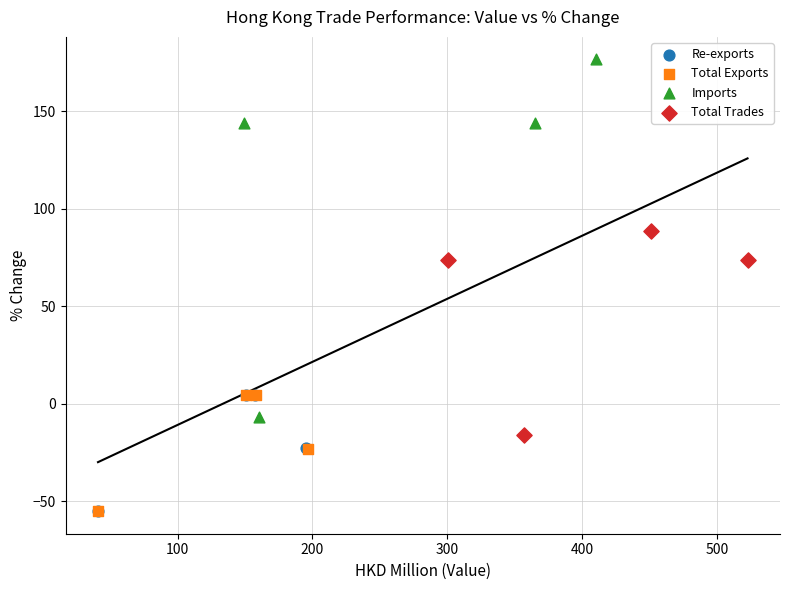

Which series reaches the maximum Y coordinate?

Imports